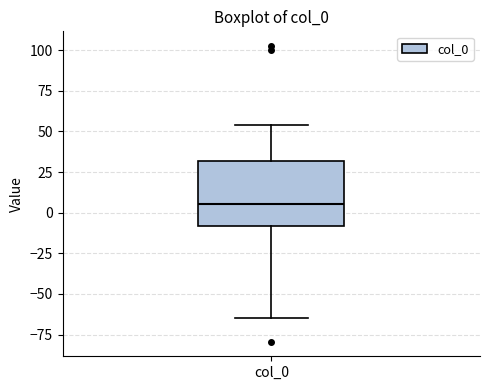

Where does the median line of the box for col_0 sit on the y-axis? The values are not printed on the chart, so give them approximately, as read against the axis.

5